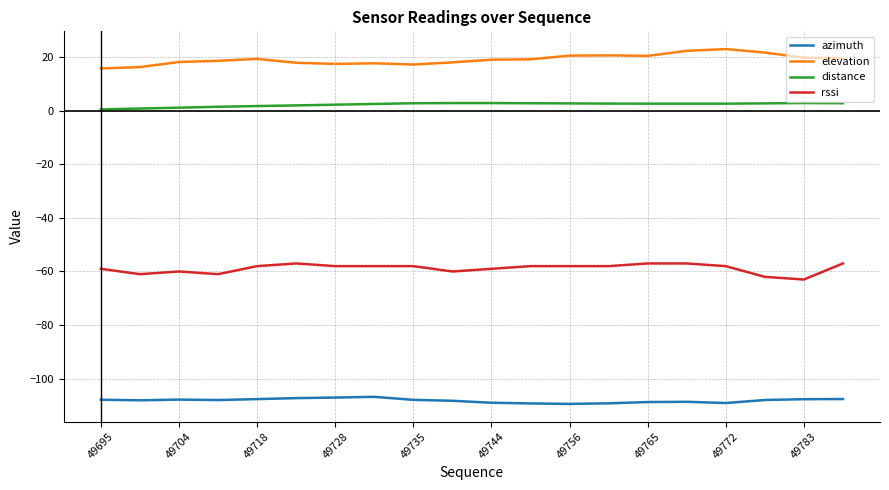

True or false: distance and elevation cross at least once.

False